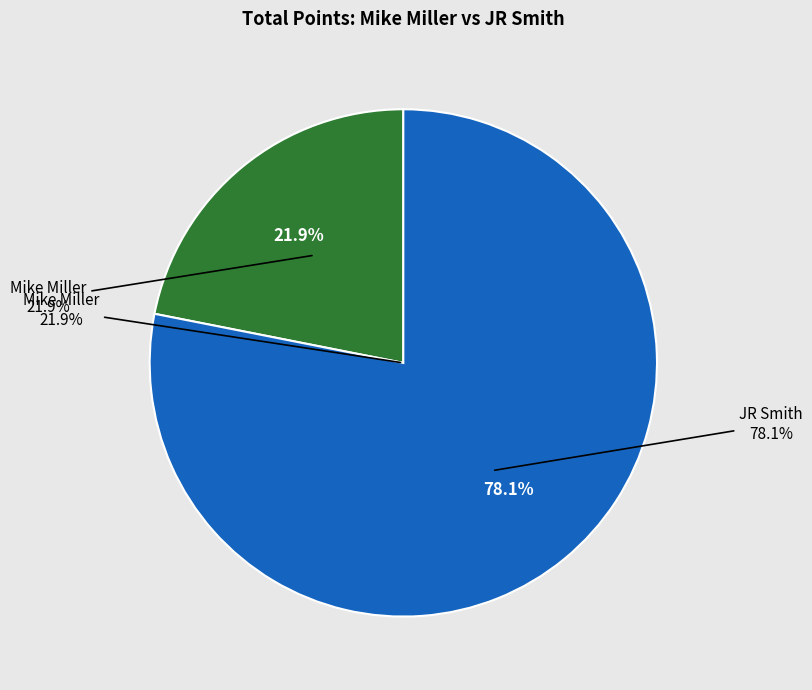

Does JR Smith represent more than half of the total?

Yes